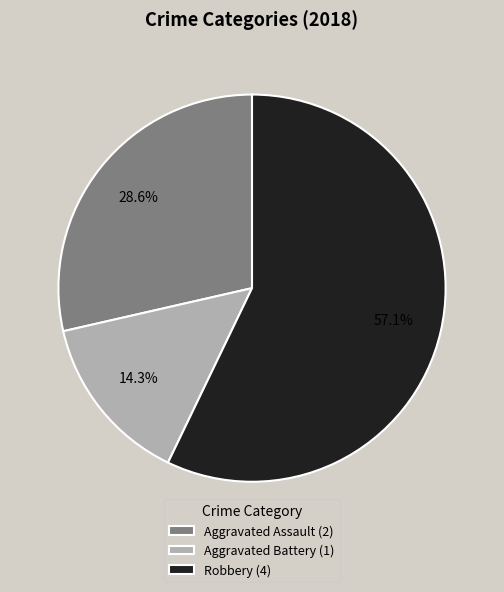

Is there a majority slice in this chart?

Yes